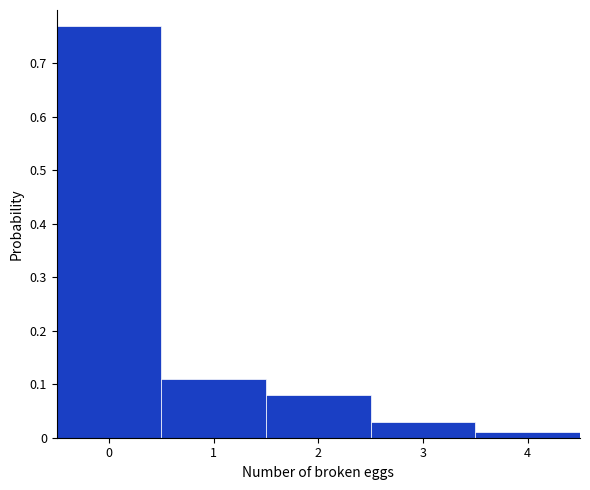

Reading left to right, list every bar in this chart as the range it spans on the x-axis followed by its height. The values are not printed on the chart, so give them approximately, as read against the axis.

-0.5 to 0.5: 0.77
0.5 to 1.5: 0.11
1.5 to 2.5: 0.08
2.5 to 3.5: 0.03
3.5 to 4.5: 0.01